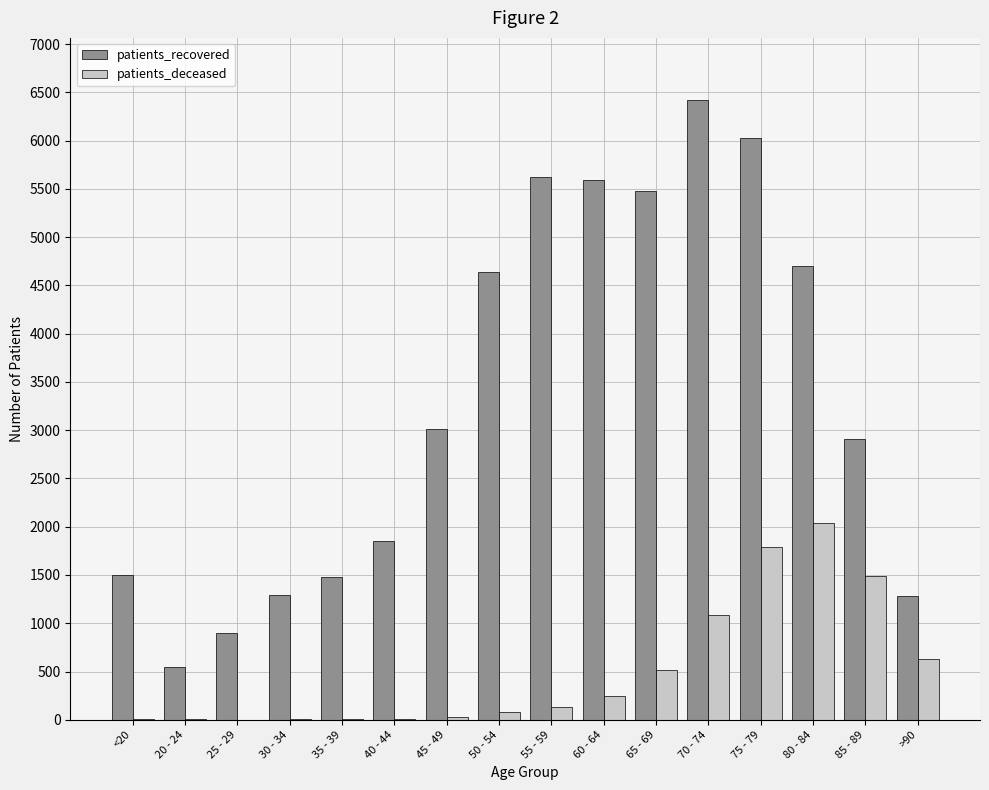

Between 55 - 59 and 70 - 74, which series saw the biggest shift?

patients_deceased